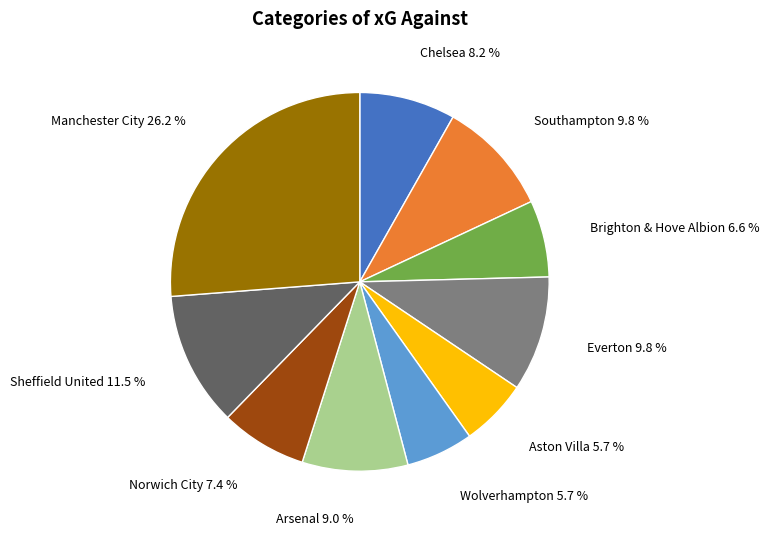

How many segments does this pie chart have?

10